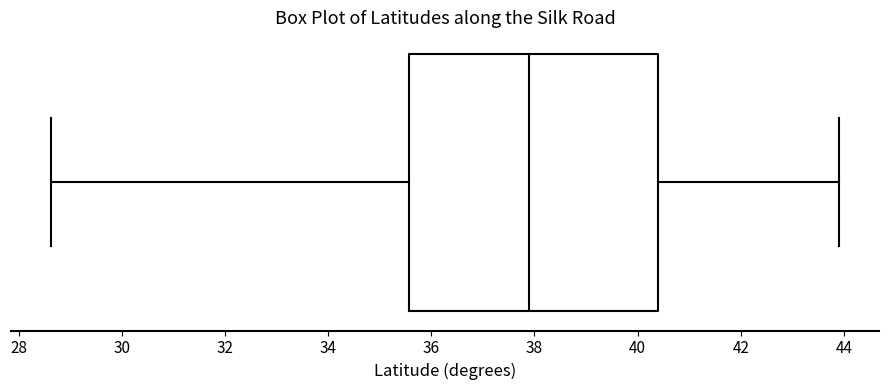

Transcribe this box plot: give where the median line is, the range the box spans, and where the two whiskers end, as read against the x-axis. The values are not printed on the chart, so give them approximately, as read against the axis.

median 38.0, box 35.6 to 40.4, whiskers 28.6 to 44.0